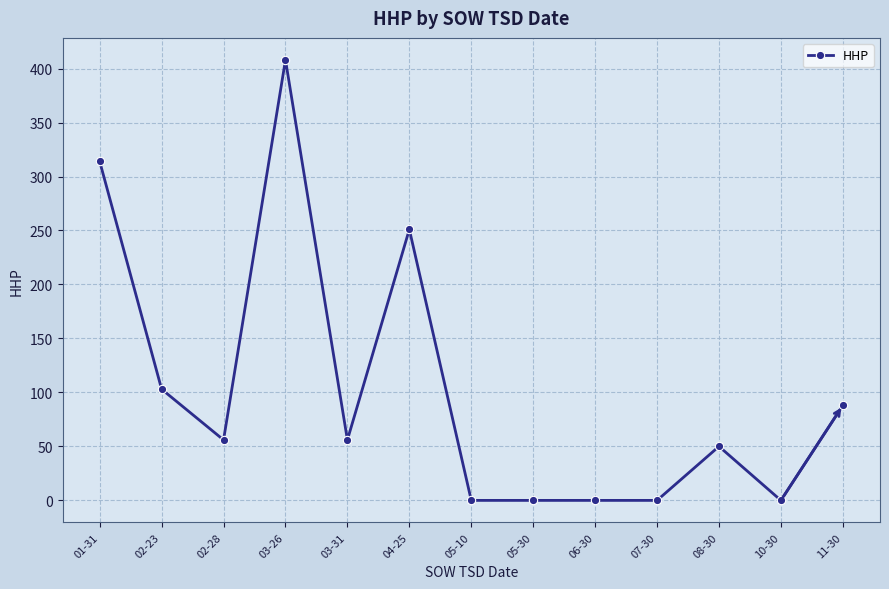

What position from the left is 06-30?

9